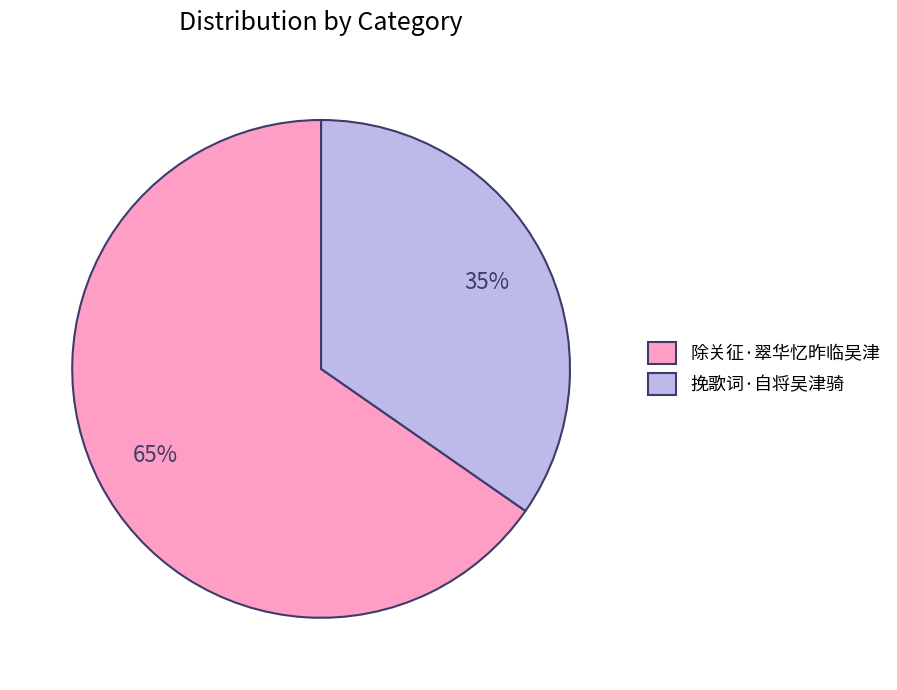

Does any single category account for the majority?

Yes